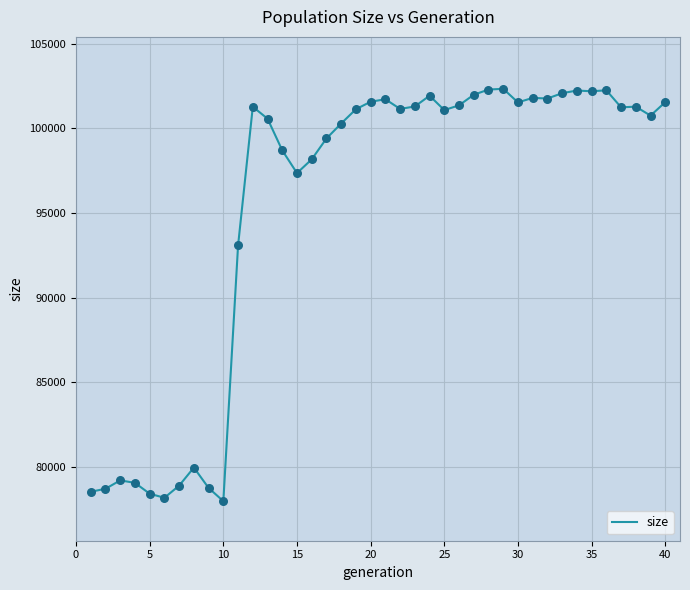

What is the difference between the maximum and minimum values?

24382